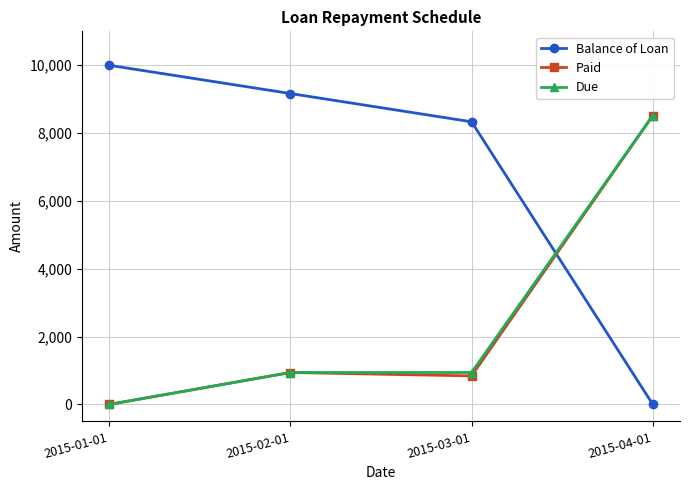

Which category has the highest value across all series?

2015-01-01